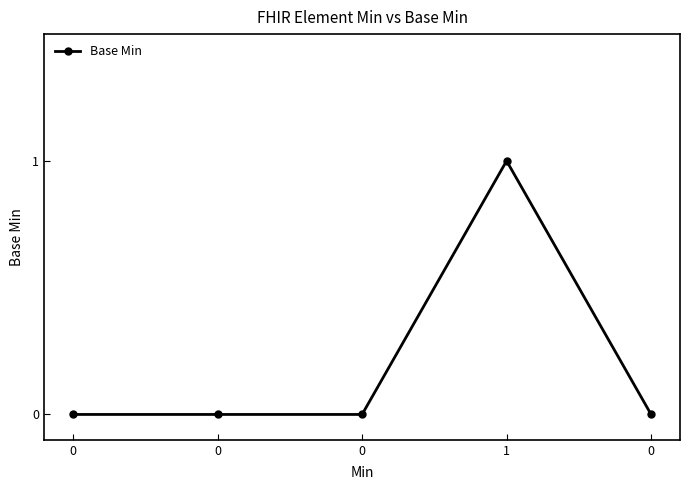

How many distinct data groups are displayed?

1